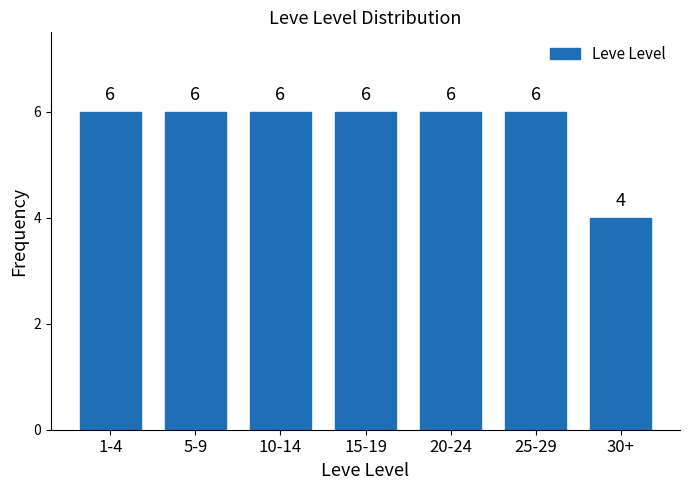

Reading right to left, what are all the values shown in this chart?

30+=4	25-29=6	20-24=6	15-19=6	10-14=6	5-9=6	1-4=6